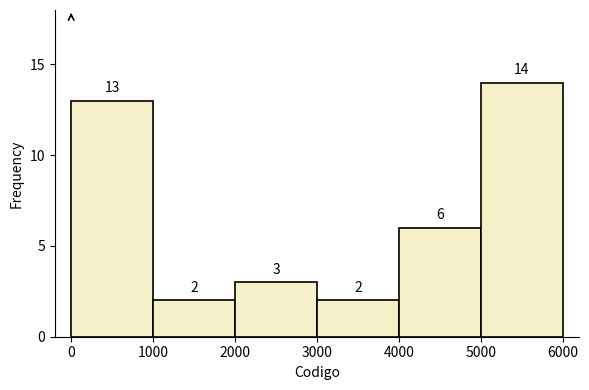

Reading left to right, list every bar in this chart as the range it spans on the x-axis followed by its height.

0 to 1000: 13
1000 to 2000: 2
2000 to 3000: 3
3000 to 4000: 2
4000 to 5000: 6
5000 to 6000: 14